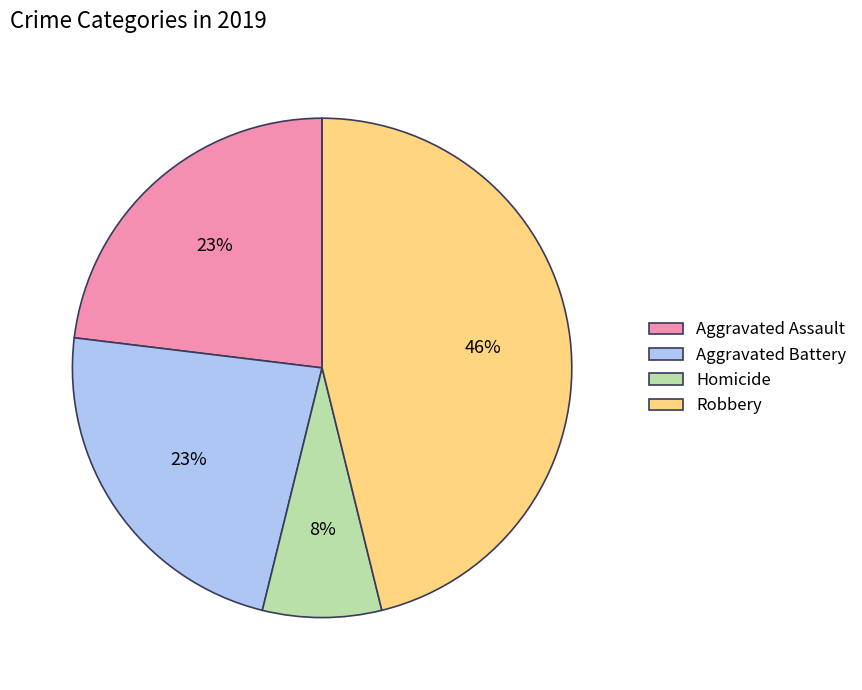

To the nearest percent, what percentage of the pie is Robbery?

46%